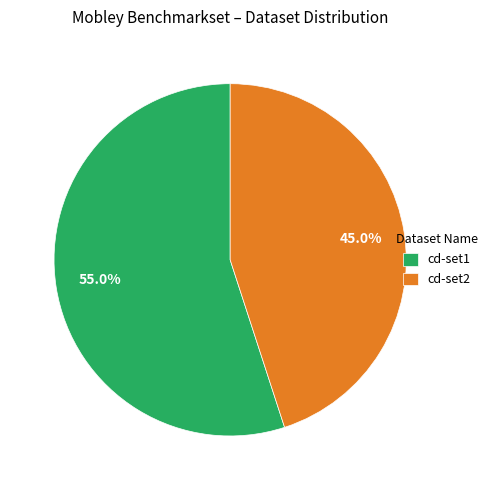

Rank the categories by value from lowest to highest.

cd-set2, cd-set1